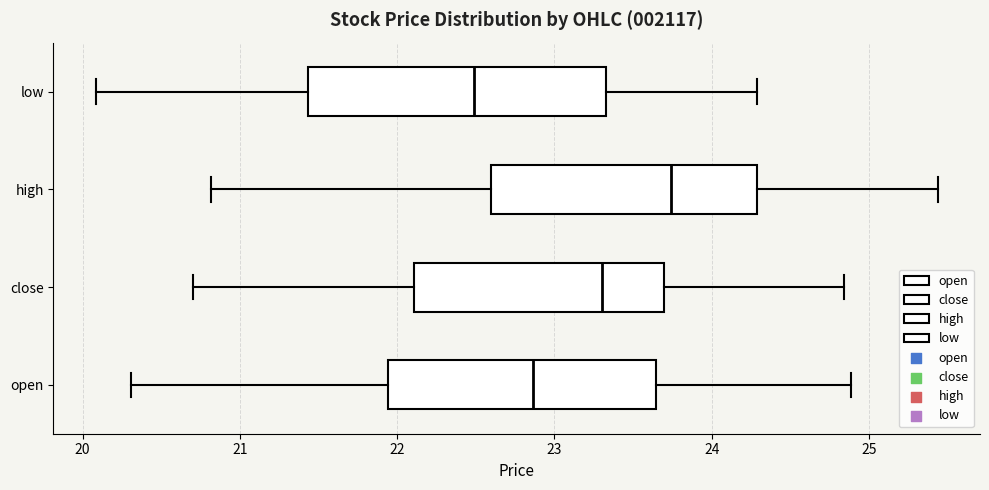

Which box's median line is the furthest to the right?

high